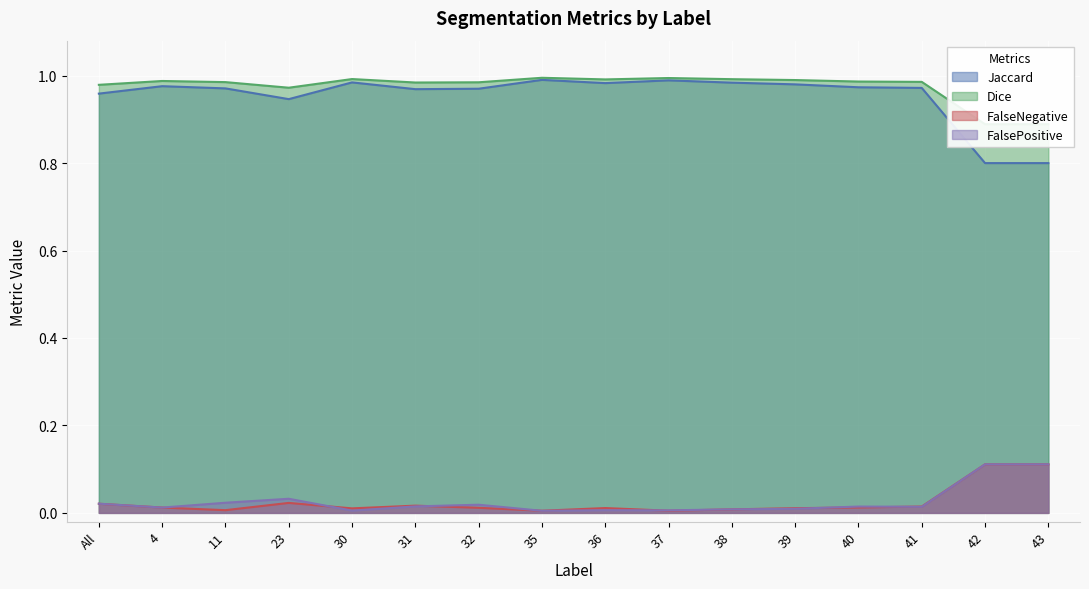

The FalseNegative series shows 0.0 at 35. True or false?

False